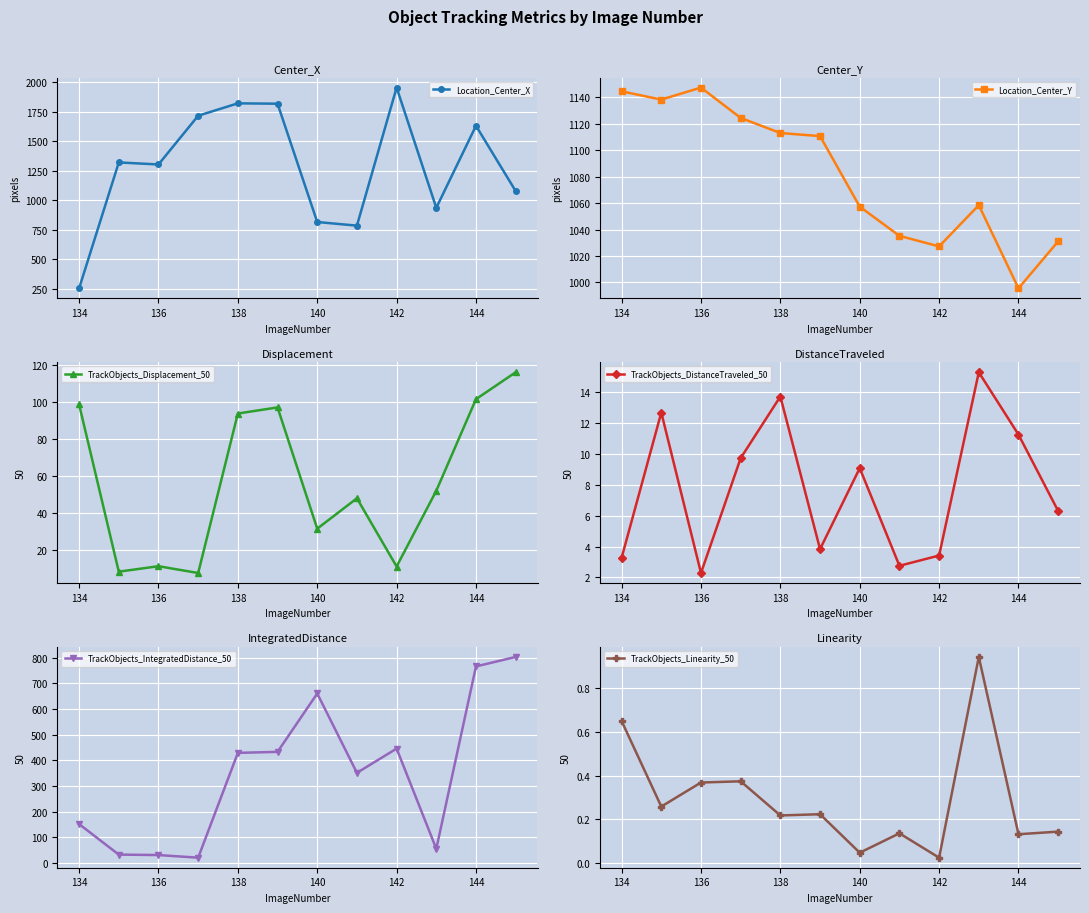

What is the maximum value for Location_Center_Y?

1147.3